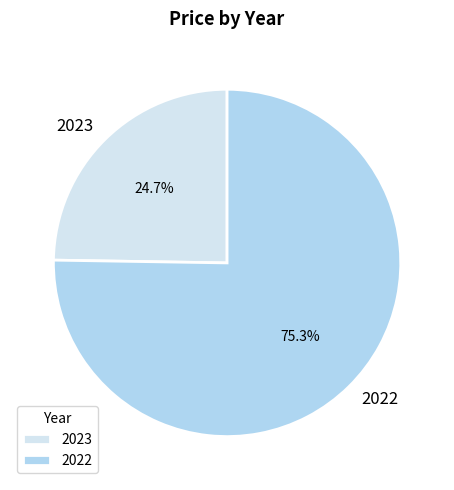

Which category has the smallest portion of the pie?

2023